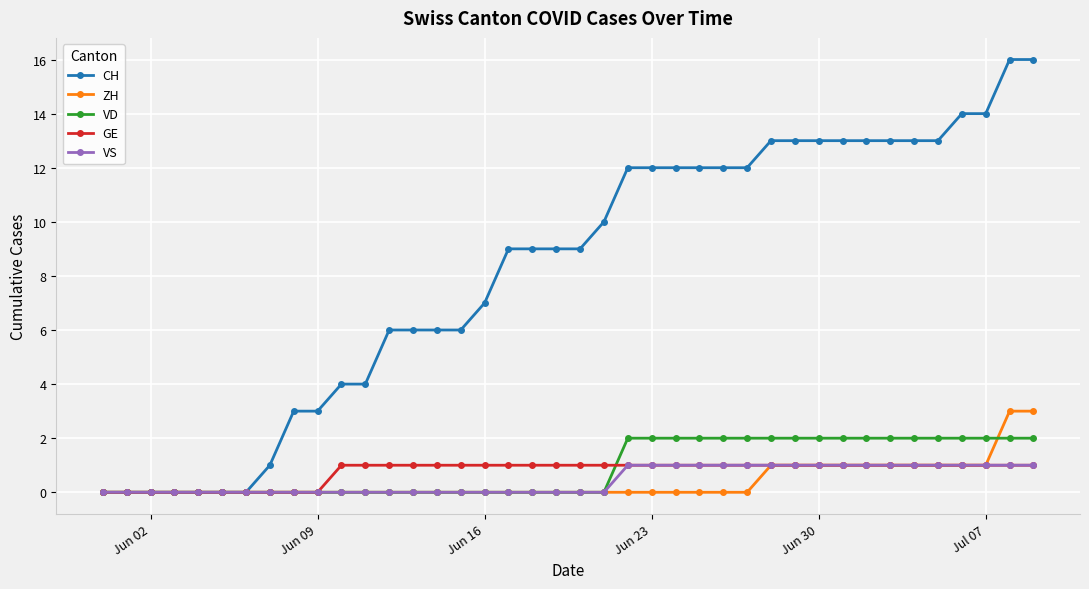

What is the difference between the maximum and minimum values in the ZH series?

3